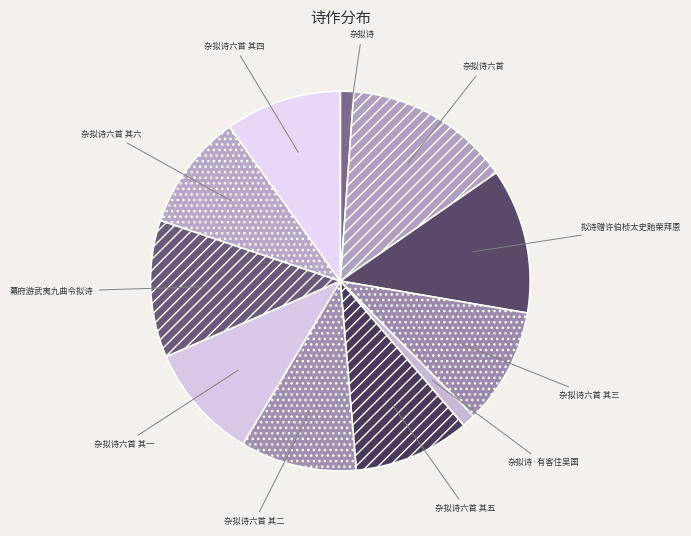

Is there any slice that represents more than half of the pie?

No